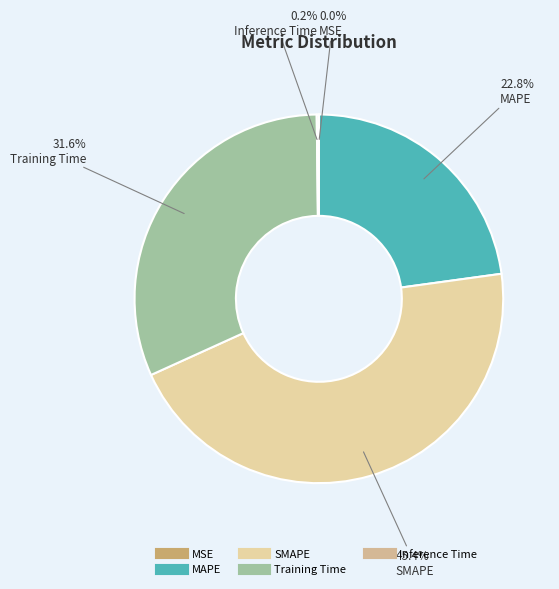

Is it true that MAPE is 32% of the pie?

False